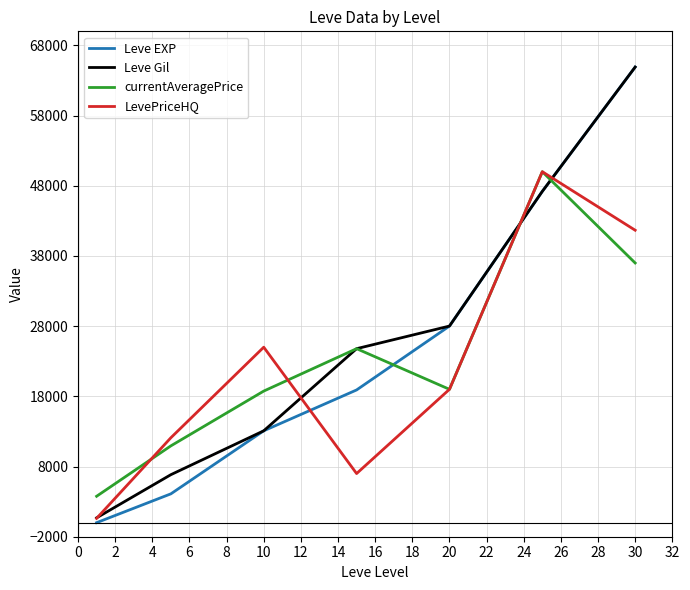

What is the maximum value for Leve EXP?

64910